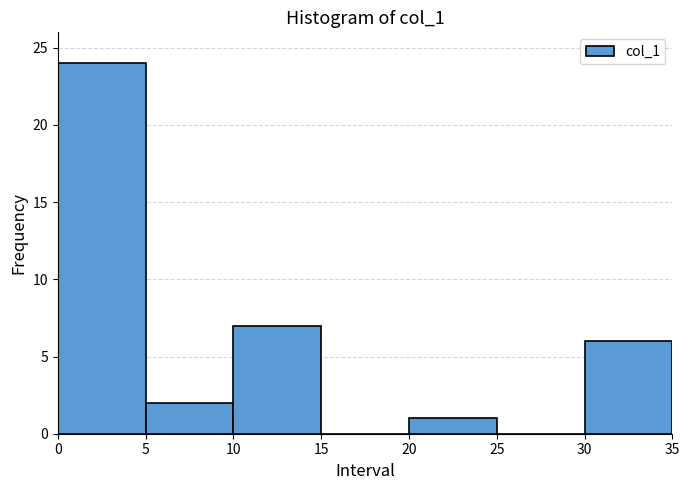

Reading left to right, list every bar in this chart as the range it spans on the x-axis followed by its height. The values are not printed on the chart, so give them approximately, as read against the axis.

0 to 5: 24
5 to 10: 2
10 to 15: 7
15 to 20: 0
20 to 25: 1
25 to 30: 0
30 to 35: 6